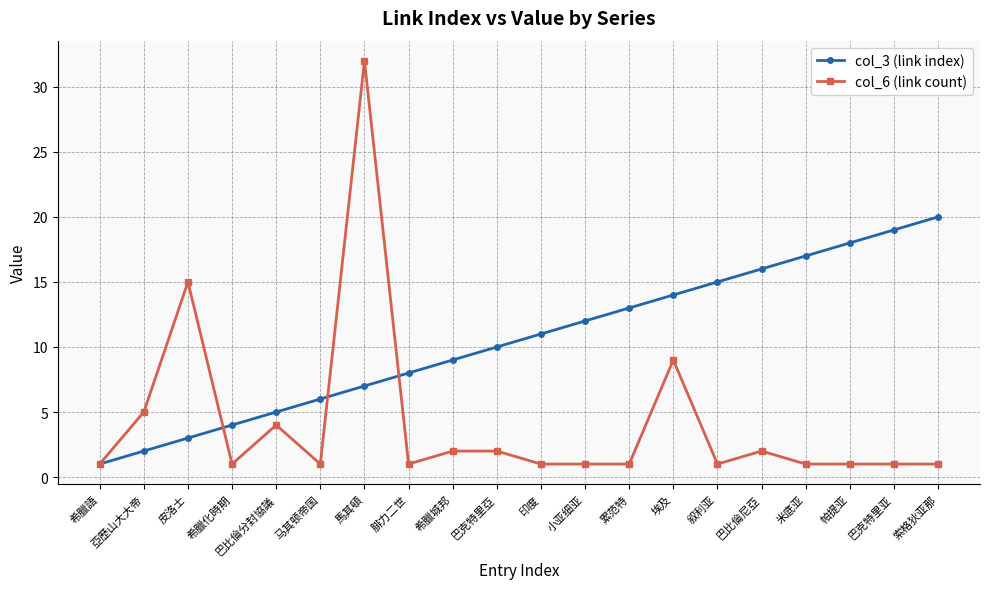

Reading right to left, transcribe all the data shown in this chart.

col_3 (link index): 20	19	18	17	16	15	14	13	12	11	10	9	8	7	6	5	4	3	2	1
col_6 (link count): 1	1	1	1	2	1	9	1	1	1	2	2	1	32	1	4	1	15	5	1